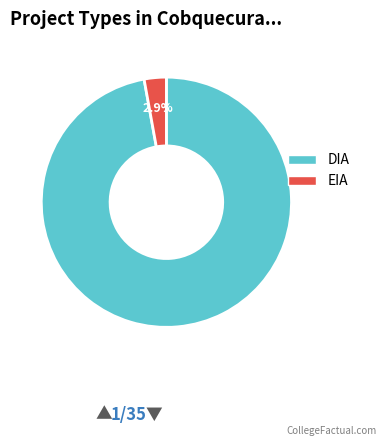

To the nearest percent, what is the average slice percentage?

50%